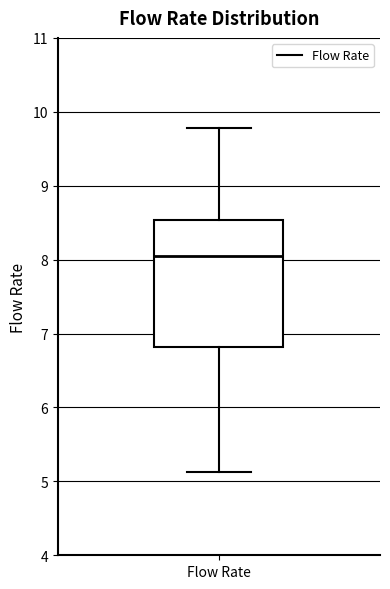

Read this box plot against the y-axis: the position of the median line, the range covered by the box, and the ends of both whiskers. The values are not printed on the chart, so give them approximately, as read against the axis.

median 8.0, box 6.8 to 8.5, whiskers 5.1 to 9.8